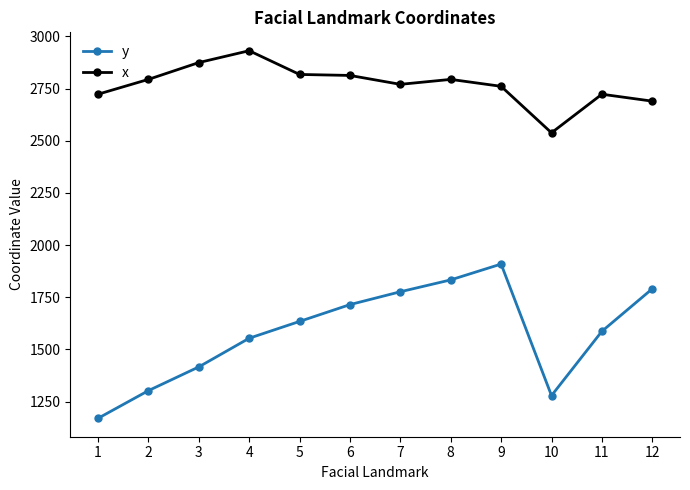

The value of y at 1 is 1170.0. True or false?

True